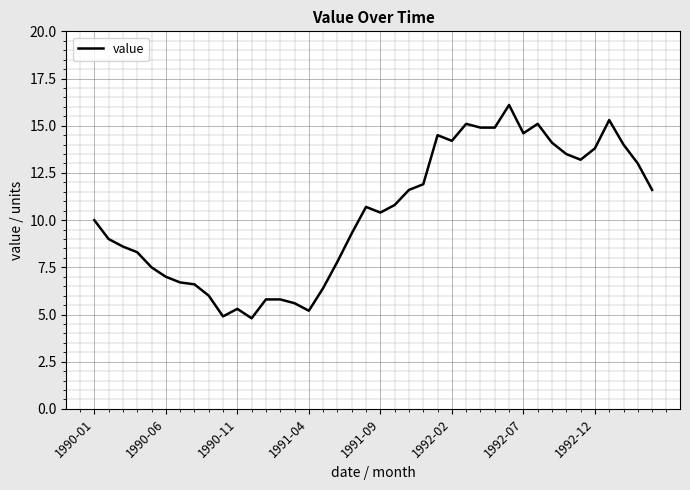

What is the smallest value displayed?

4.8